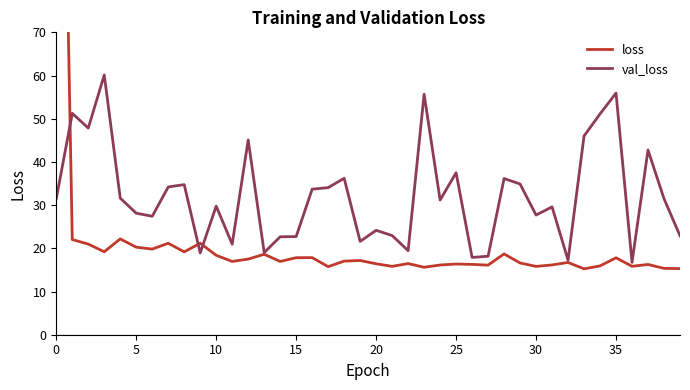

How many data points in loss are above 16?

31